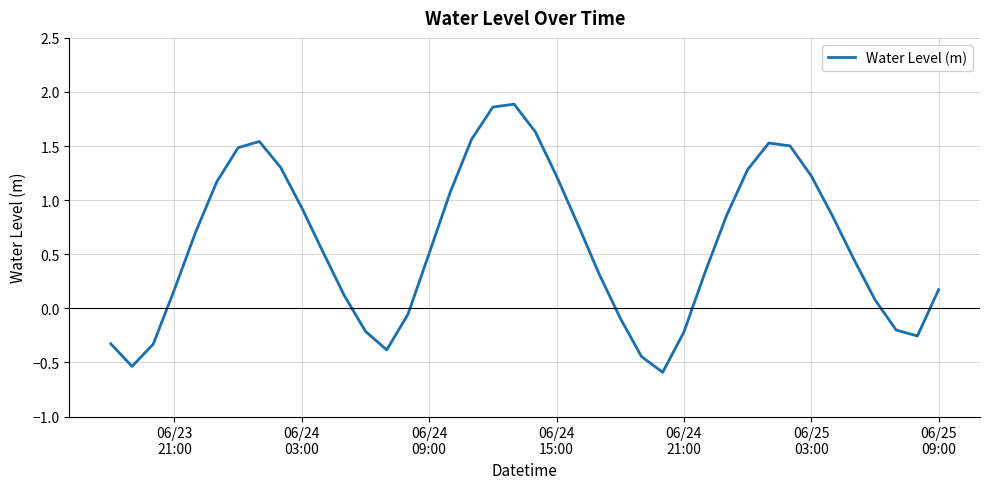

What is the smallest value displayed?

-0.6